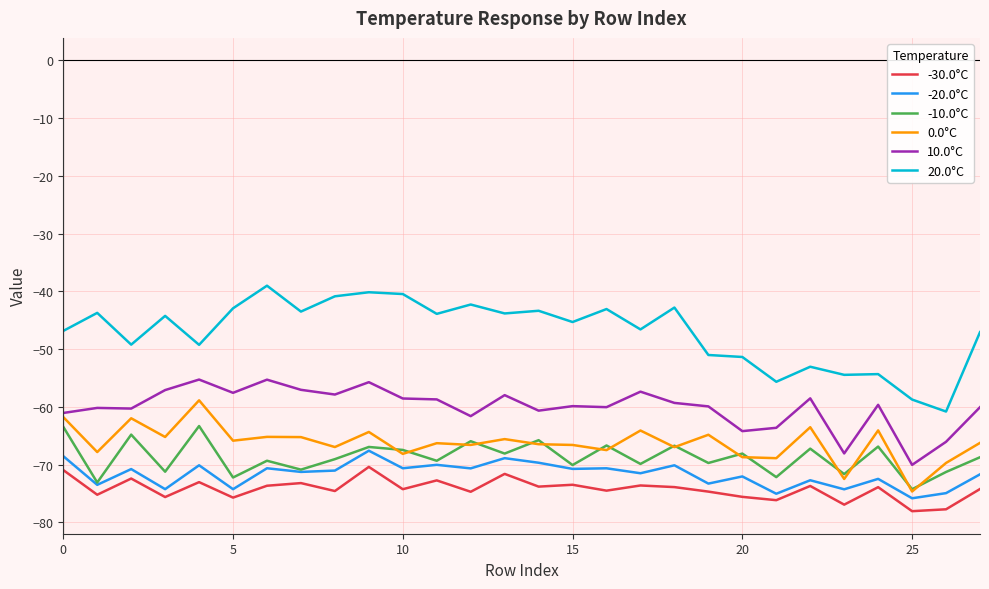

What is the smallest value displayed?

-78.0